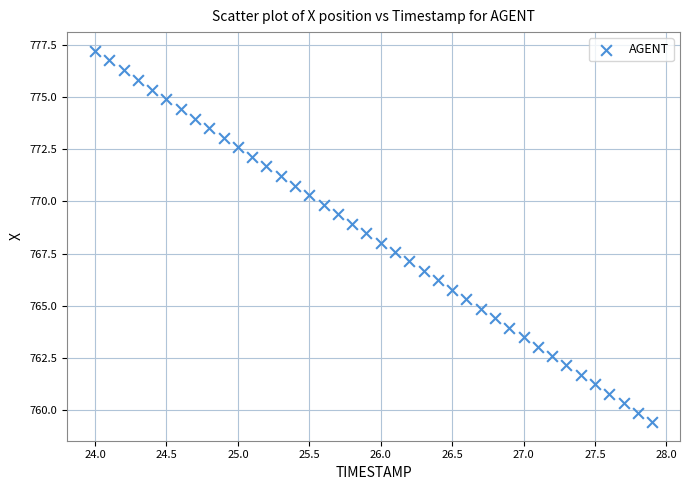

What is the range of X values (max minus min)?

3.9